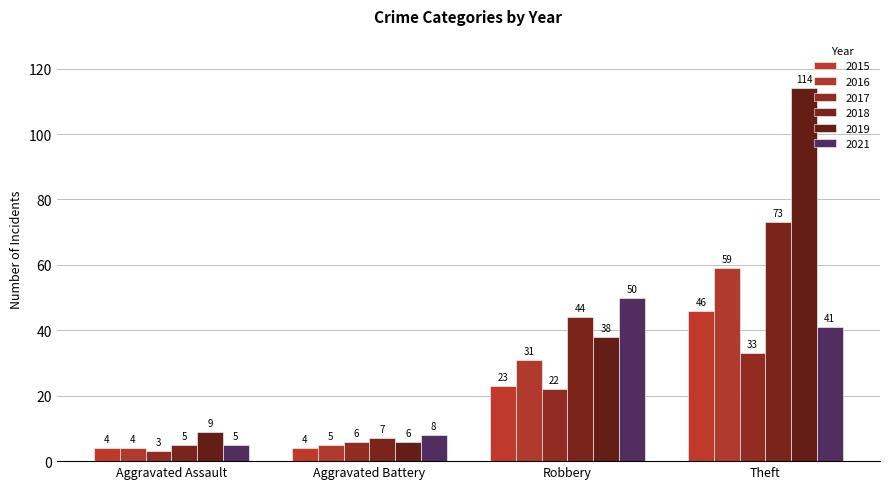

What is the difference between the second highest and second lowest values in the 2017 series?

16